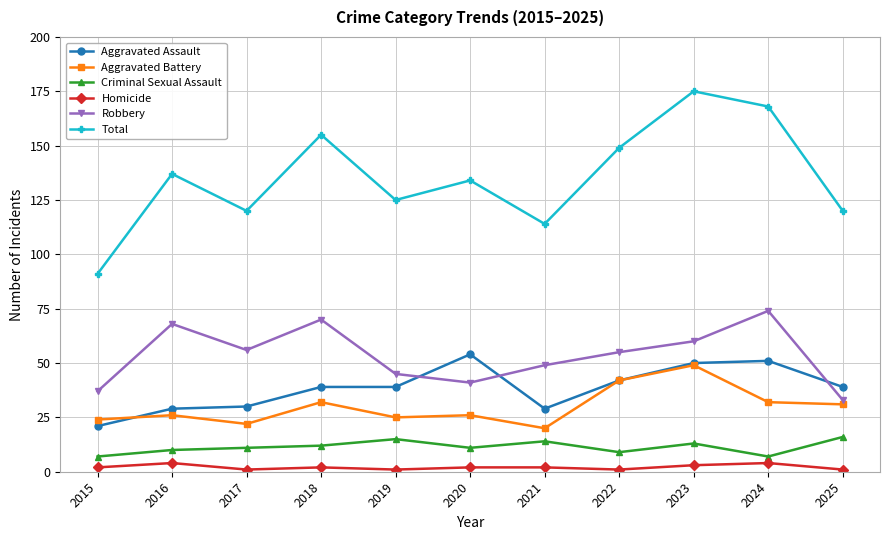

The value of Criminal Sexual Assault at 2018 is 12. True or false?

True